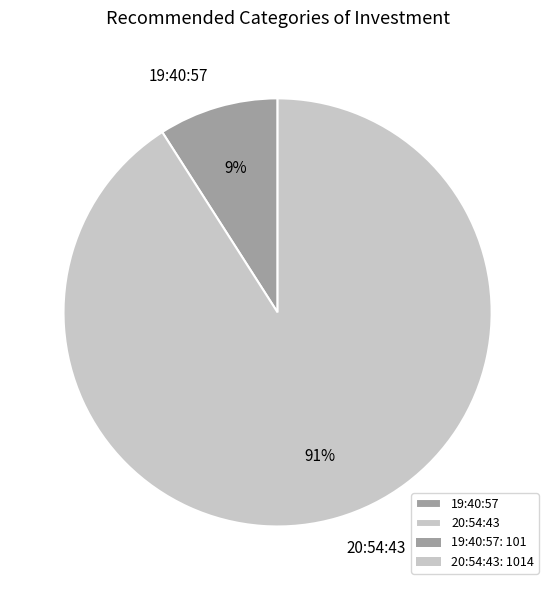

To the nearest percent, what percentage of the pie is 19:40:57?

9%